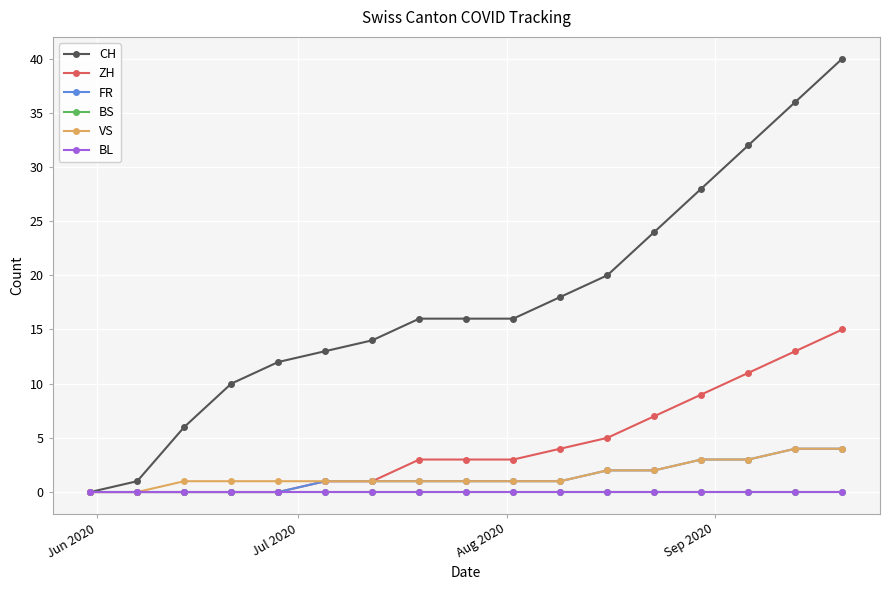

Which series has the largest range (max minus min)?

CH